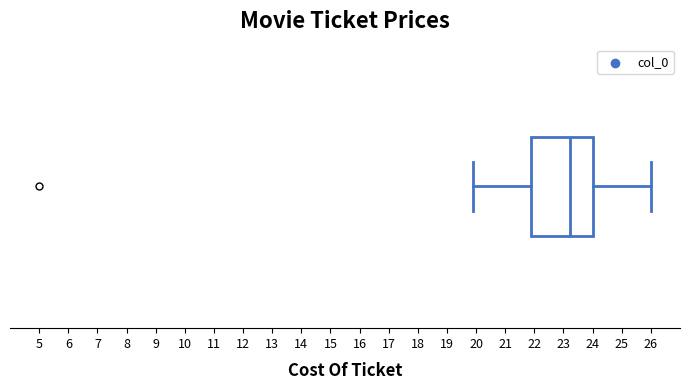

Read this box plot against the x-axis: the position of the median line, the range covered by the box, and the ends of both whiskers. The values are not printed on the chart, so give them approximately, as read against the axis.

median 23.2, box 21.9 to 24.0, whiskers 19.9 to 26.0